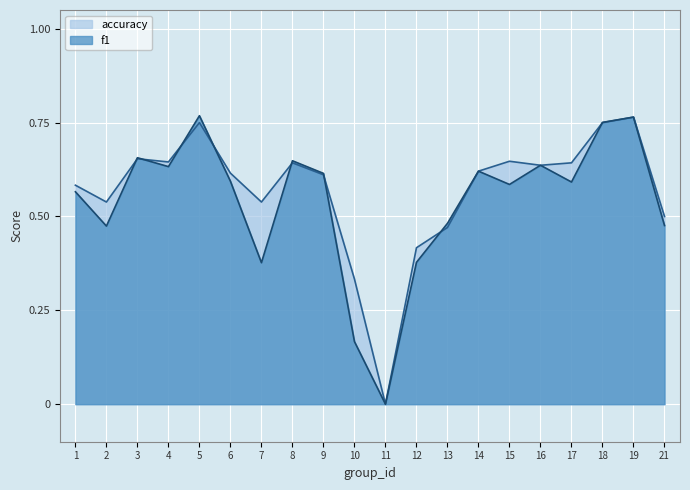

What is the sum of the accuracy values at 1 and 3?

1.2